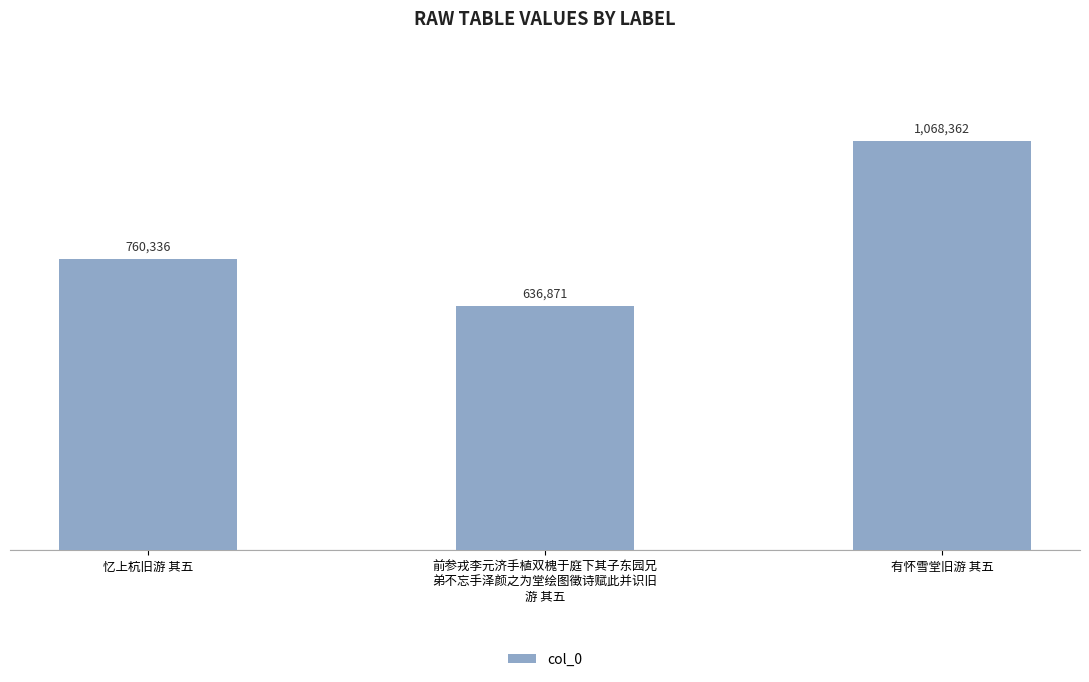

What is the change in value from 前参戎李元济手植双槐于庭下其子东园兄
弟不忘手泽颜之为堂绘图徵诗赋此并识旧
游 其五 to 有怀雪堂旧游 其五?

+431491